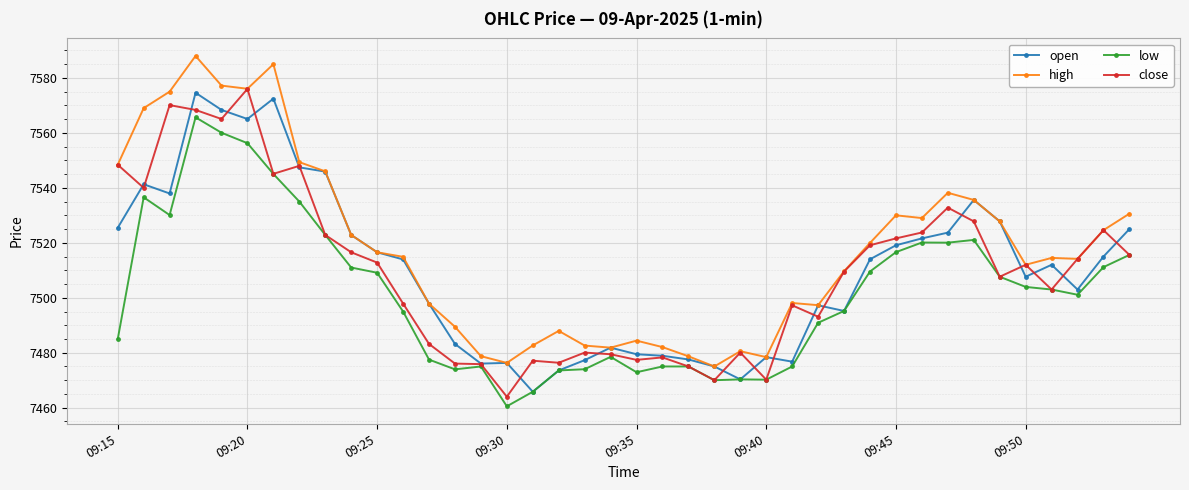

What is the minimum value shown in the chart?

7460.5